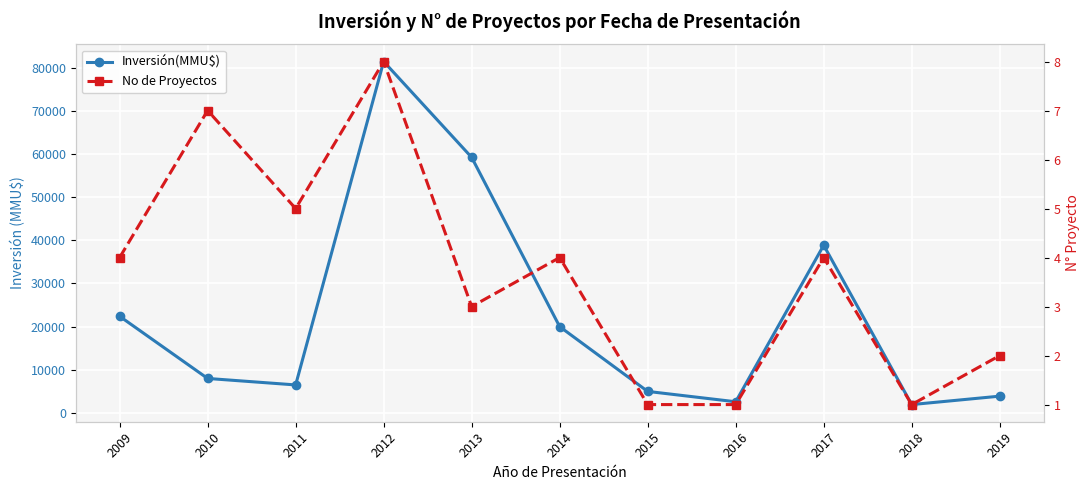

True or false: Inversión(MMU$) and No de Proyectos cross at least once.

False